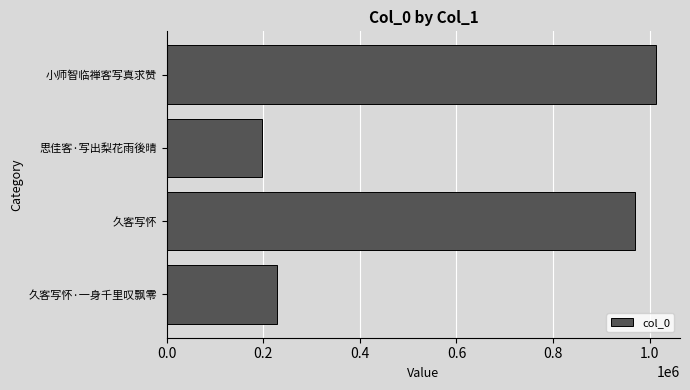

What is the difference between the second highest and minimum values?

771734